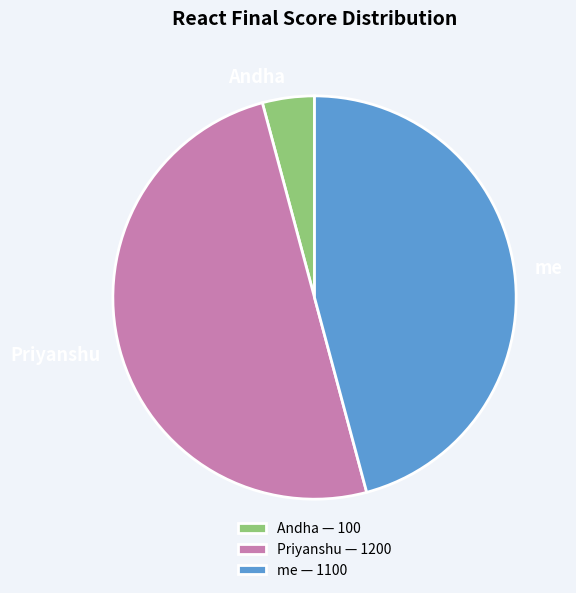

Which slice is the smallest?

Andha